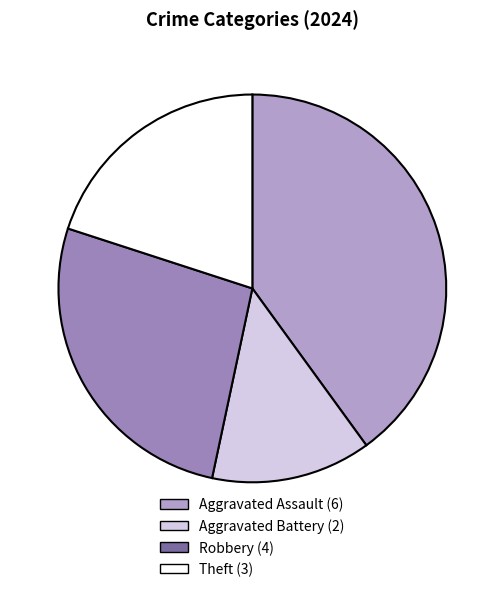

What is the total percentage of Robbery and Aggravated Assault?

66.7%